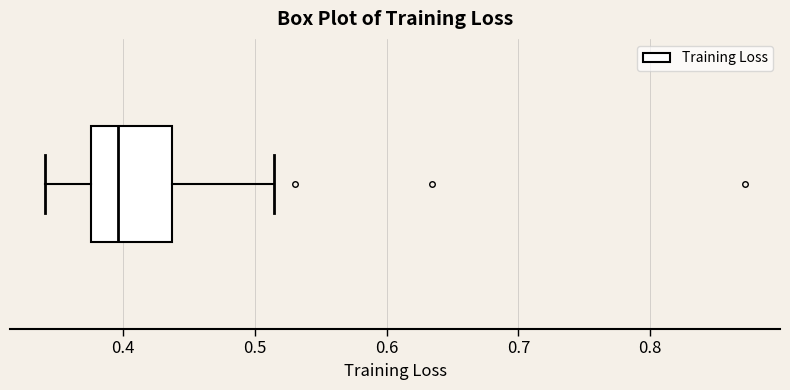

Where does the left whisker of the box end on the x-axis? The values are not printed on the chart, so give them approximately, as read against the axis.

0.34